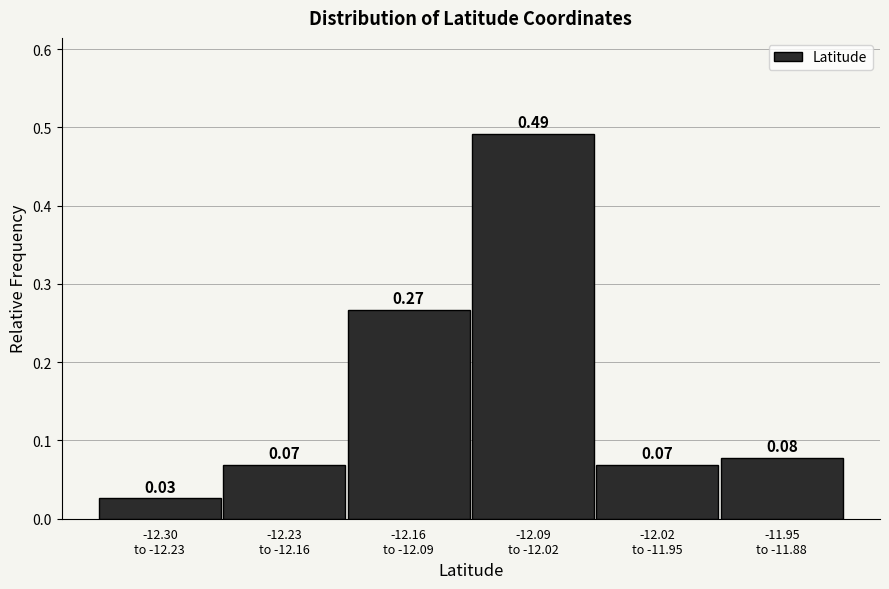

What is the difference between the maximum and second lowest values?

0.4